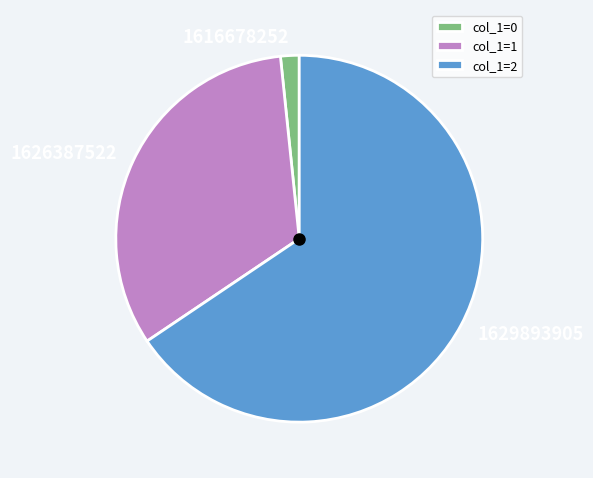

True or false: 1616678252 accounts for 2% of the total.

True